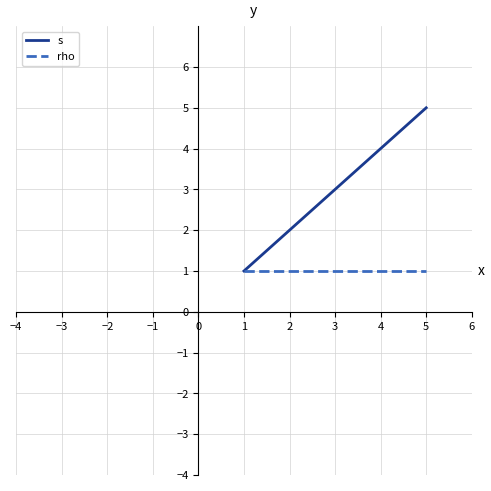

Which series has the widest spread of values?

s